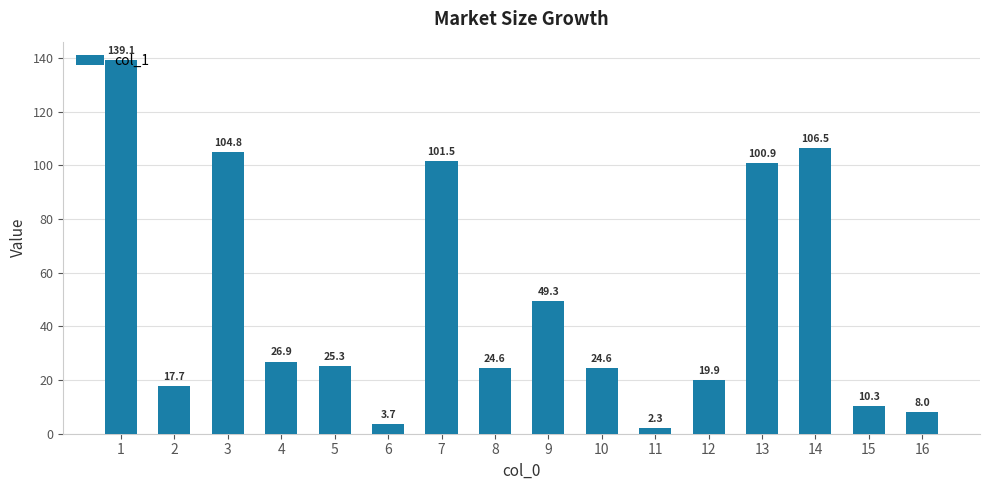

The chart shows a value of 25.3 at 5. True or false?

True